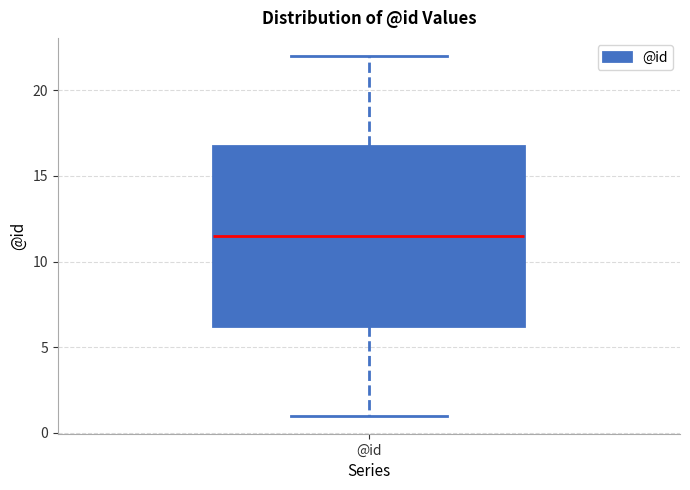

Where is the lower edge of the box for @id on the y-axis? The values are not printed on the chart, so give them approximately, as read against the axis.

6.5